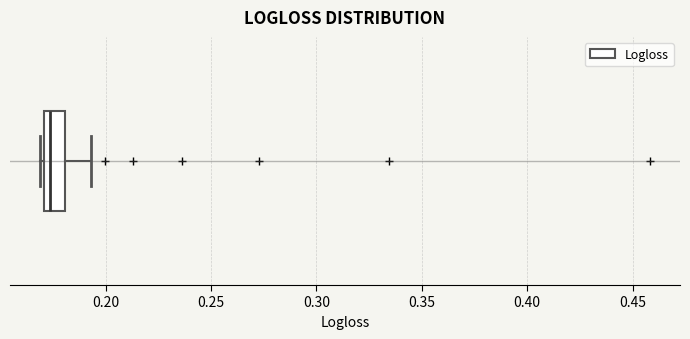

Transcribe this box plot: give where the median line is, the range the box spans, and where the two whiskers end, as read against the x-axis. The values are not printed on the chart, so give them approximately, as read against the axis.

median 0.175, box 0.170 to 0.180, whiskers 0.170 (just left of the box's left edge) to 0.195